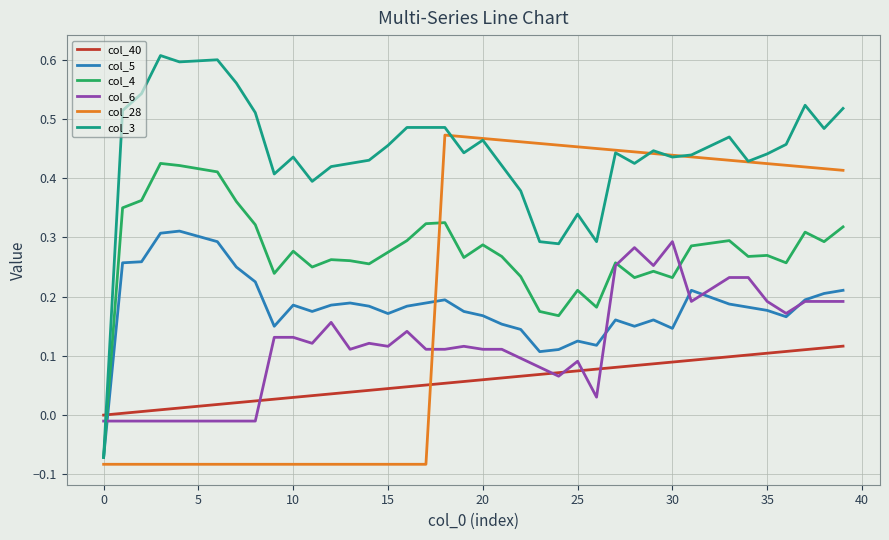

Which series has the largest total across all categories?

col_3